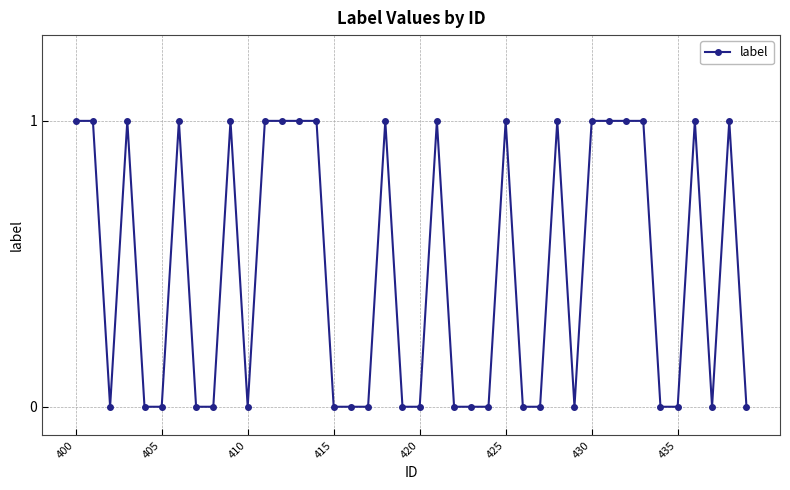

Is this an area chart (filled region under the line)?

No